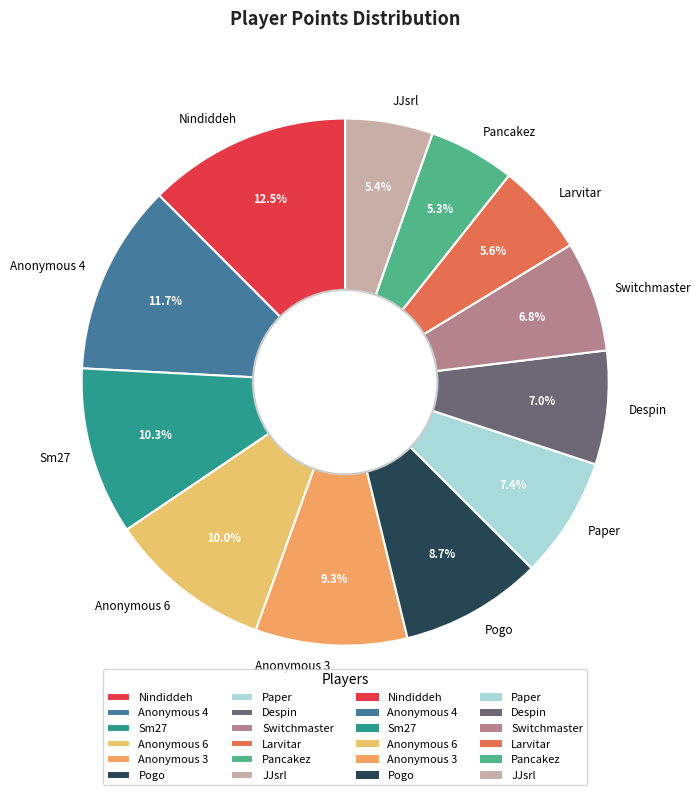

Is there any slice that represents more than half of the pie?

No